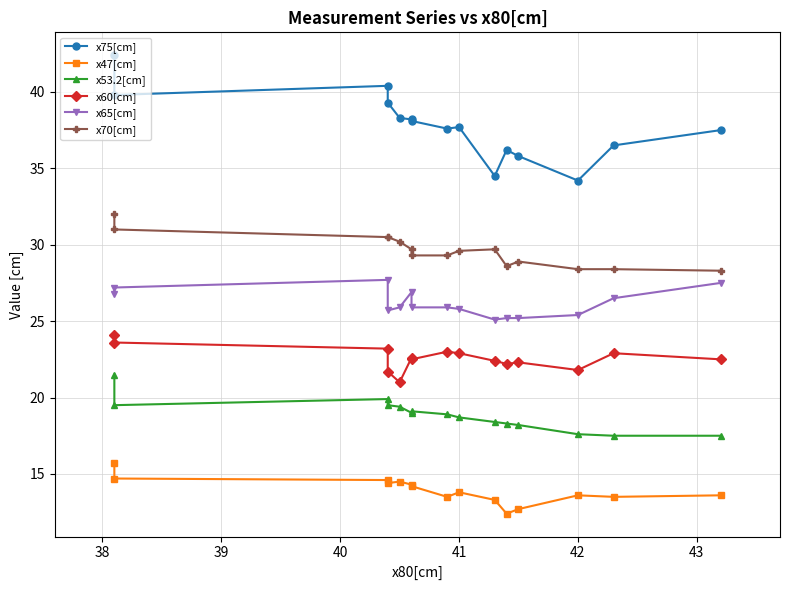

What is the difference between the maximum and minimum values in the x65[cm] series?

2.6